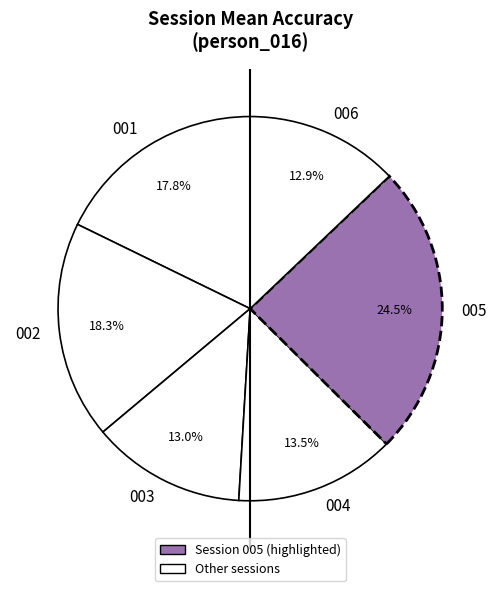

Which category has the biggest portion of the pie?

005